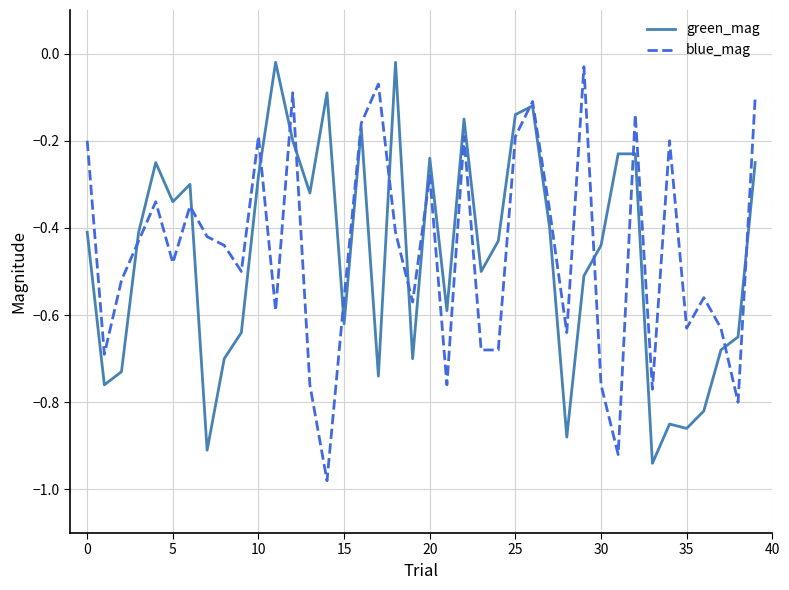

The blue_mag series shows -0.8 at 35. True or false?

False